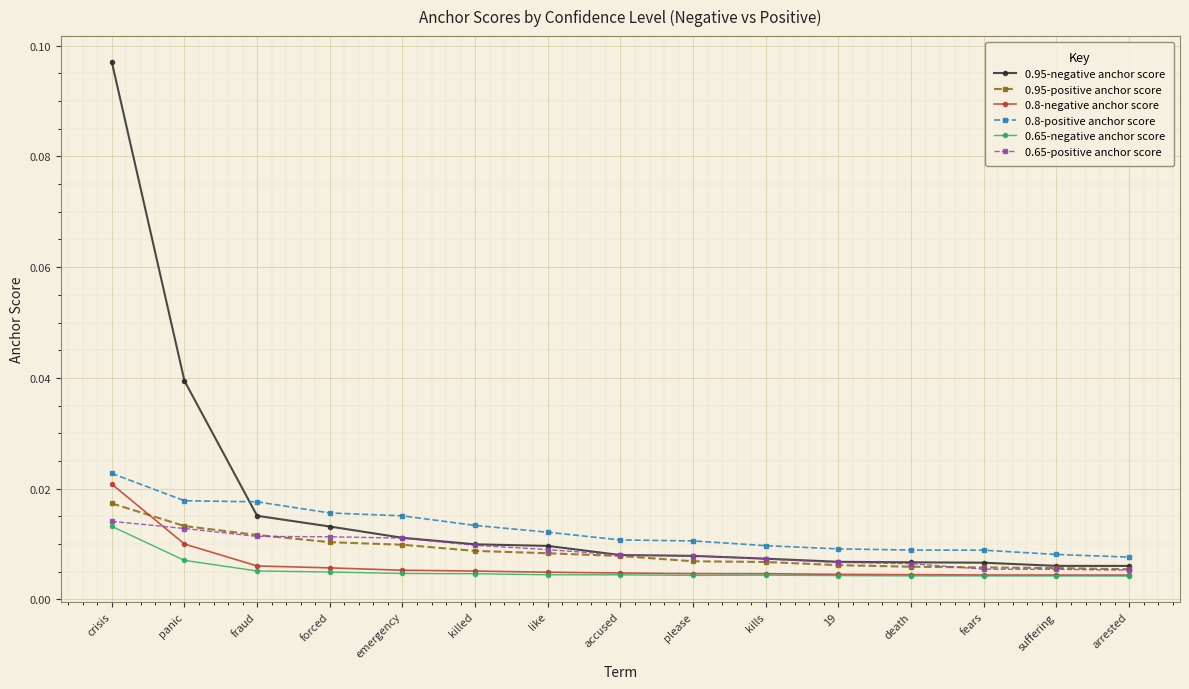

Rank the series by their maximum value, from highest to lowest.

0.95-negative anchor score, 0.8-positive anchor score, 0.8-negative anchor score, 0.95-positive anchor score, 0.65-positive anchor score, 0.65-negative anchor score